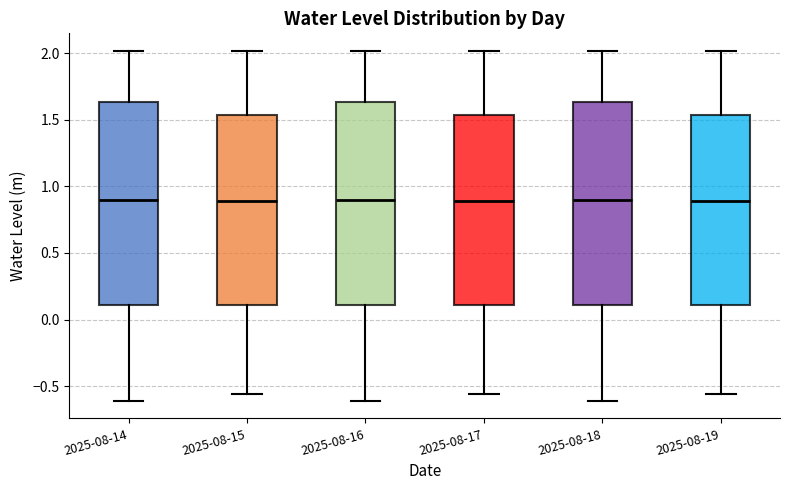

Reading left to right, read every box against the y-axis: the position of its median line, the range the box covers, and the ends of its whiskers. The values are not printed on the chart, so give them approximately, as read against the axis.

2025-08-14: median 0.90, box 0.10 to 1.65, whiskers -0.60 to 2.00
2025-08-15: median 0.90, box 0.10 to 1.55, whiskers -0.55 to 2.00
2025-08-16: median 0.90, box 0.10 to 1.65, whiskers -0.60 to 2.00
2025-08-17: median 0.90, box 0.10 to 1.55, whiskers -0.55 to 2.00
2025-08-18: median 0.90, box 0.10 to 1.65, whiskers -0.60 to 2.00
2025-08-19: median 0.90, box 0.10 to 1.55, whiskers -0.55 to 2.00